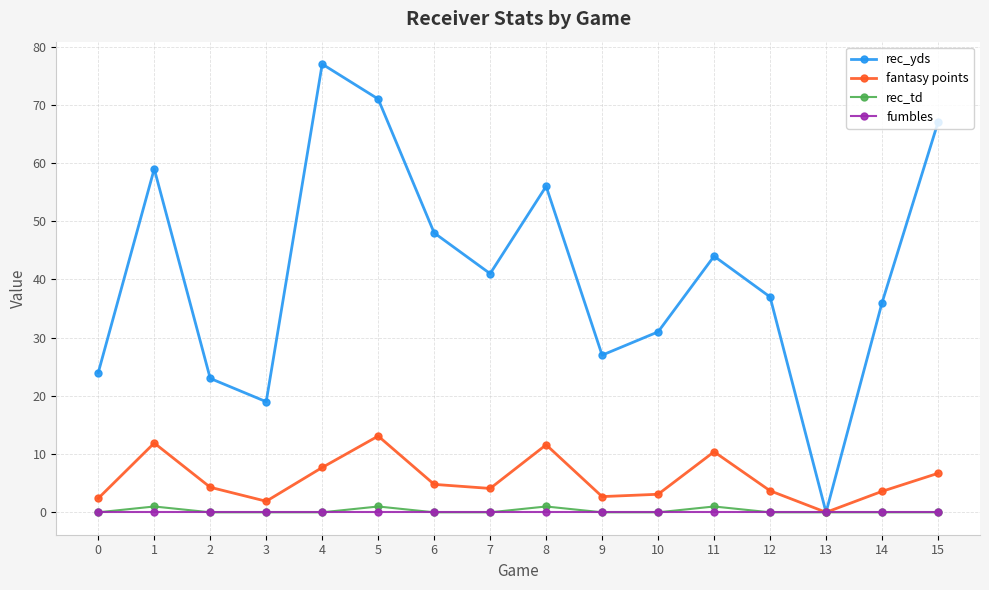

Is the value of fantasy points at 10 greater than the value of rec_yds at 13?

Yes